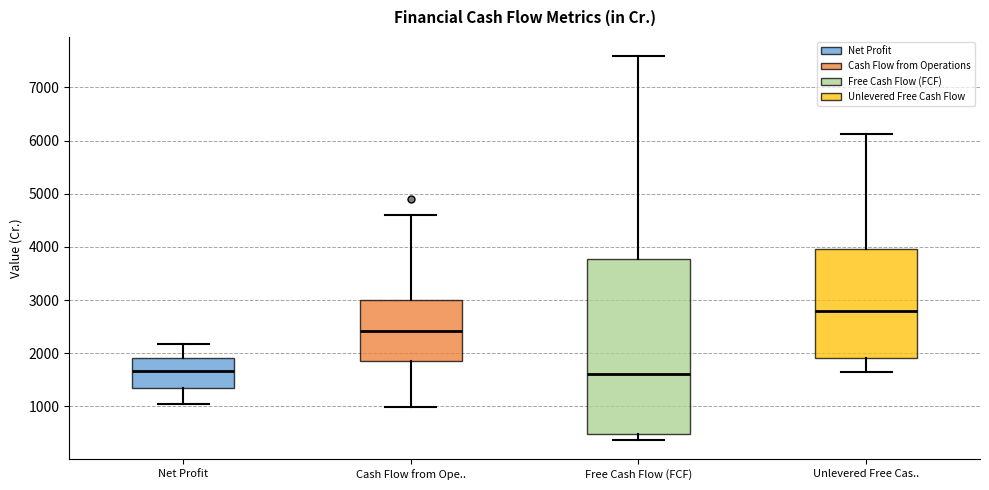

Comparing the boxes themselves (not the whiskers), which one is the tallest?

Free Cash Flow (FCF)